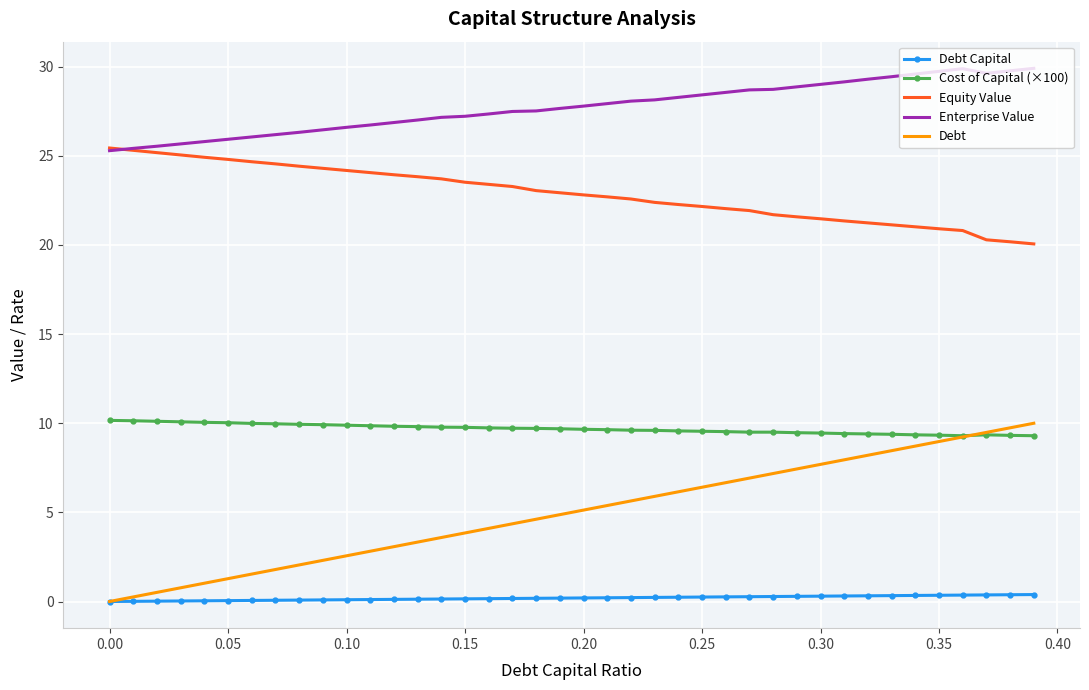

Which series has the largest total across all categories?

Enterprise Value